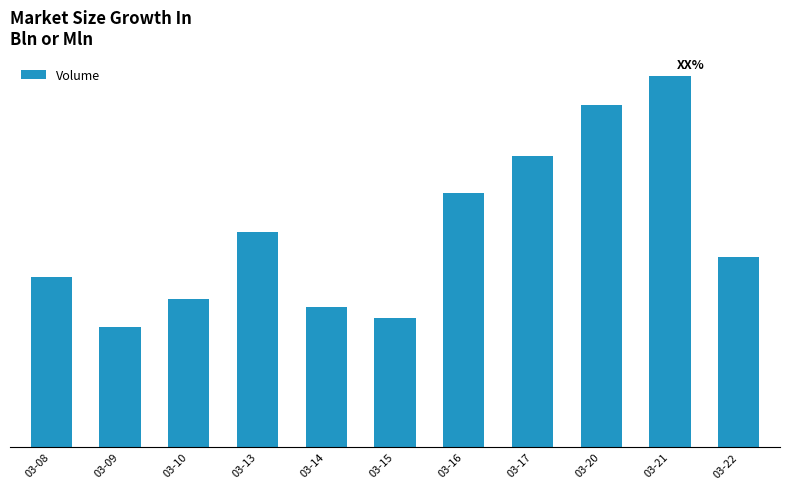

Rank the categories by value from lowest to highest.

03-09, 03-15, 03-14, 03-10, 03-08, 03-22, 03-13, 03-16, 03-17, 03-20, 03-21